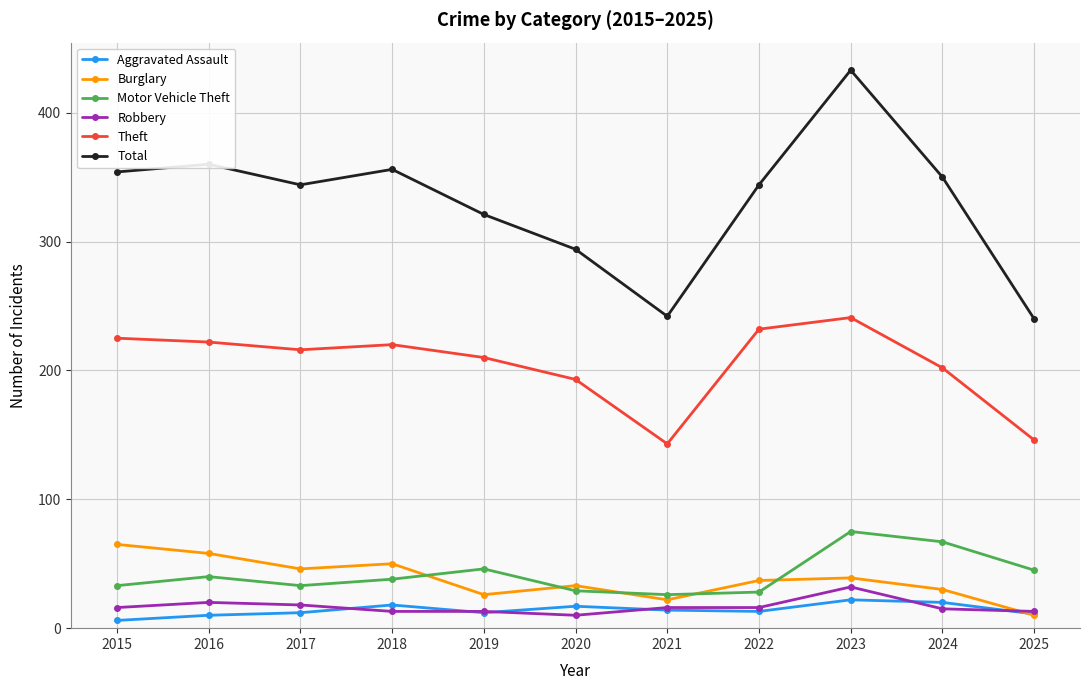

The Burglary series shows 22 at 2021. True or false?

True